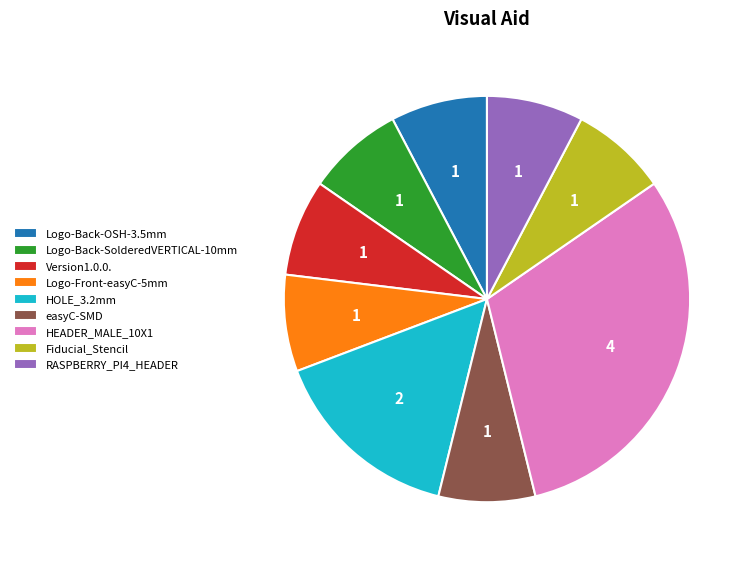

How many slices are in this pie chart?

9